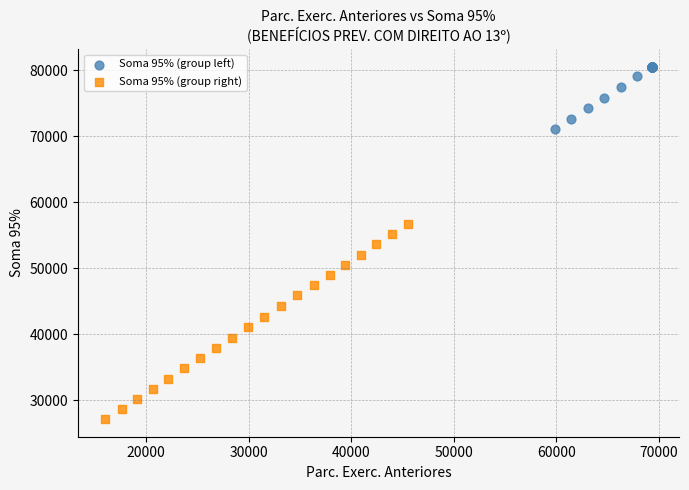

What are all the series names shown in the legend?

Soma 95% (group left), Soma 95% (group right)